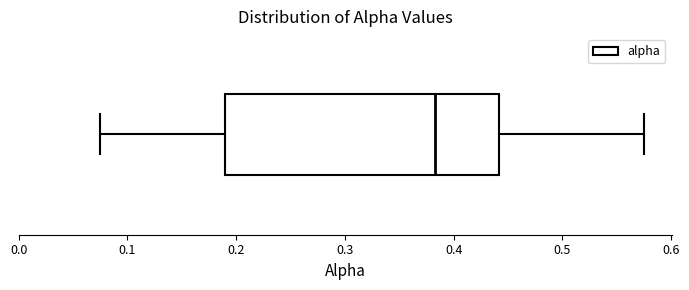

Read this box plot against the x-axis: the position of the median line, the range covered by the box, and the ends of both whiskers. The values are not printed on the chart, so give them approximately, as read against the axis.

median 0.38, box 0.19 to 0.44, whiskers 0.08 to 0.58